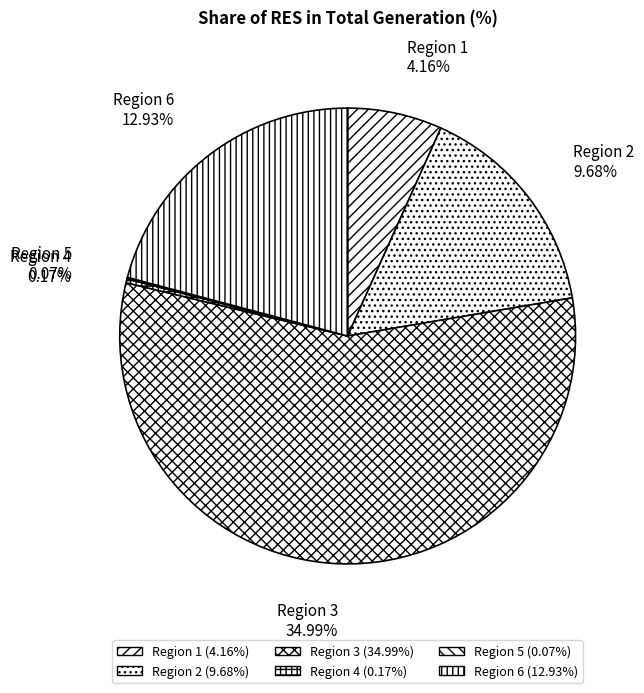

How many slices are in this pie chart?

6